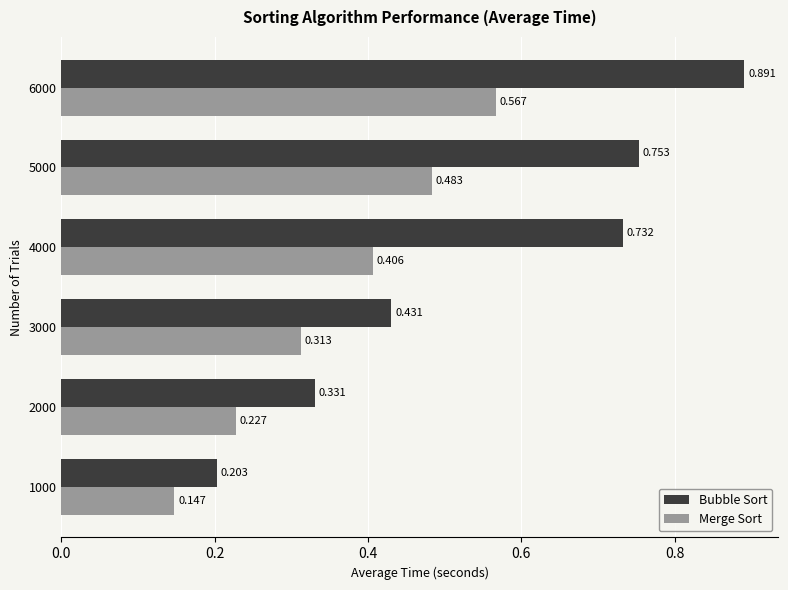

Count the number of categories in the chart.

6